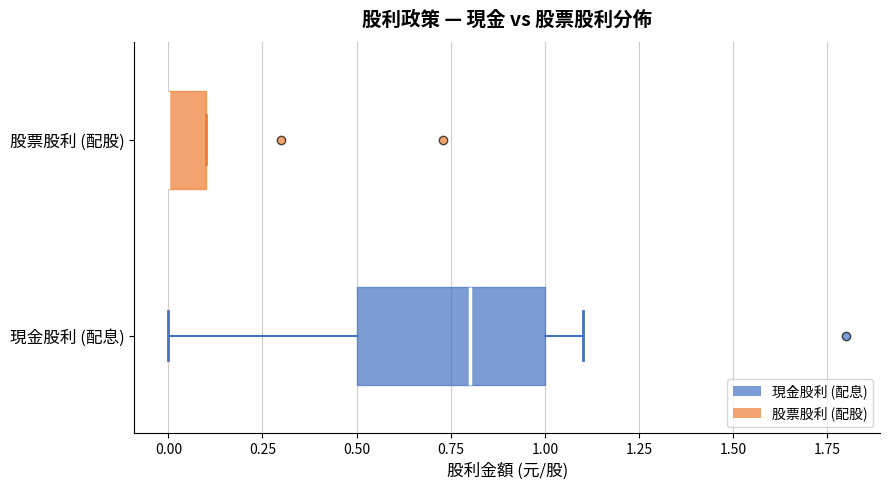

Reading bottom to top, read every box against the x-axis: the position of its median line, the range the box covers, and the ends of its whiskers. The values are not printed on the chart, so give them approximately, as read against the axis.

現金股利 (配息): median 0.8, box 0.5 to 1.0, whiskers 0.0 to 1.1
股票股利 (配股): median 0.0 (drawn on the box's left edge), box 0.0 to 0.1, whiskers 0.0 to 0.1